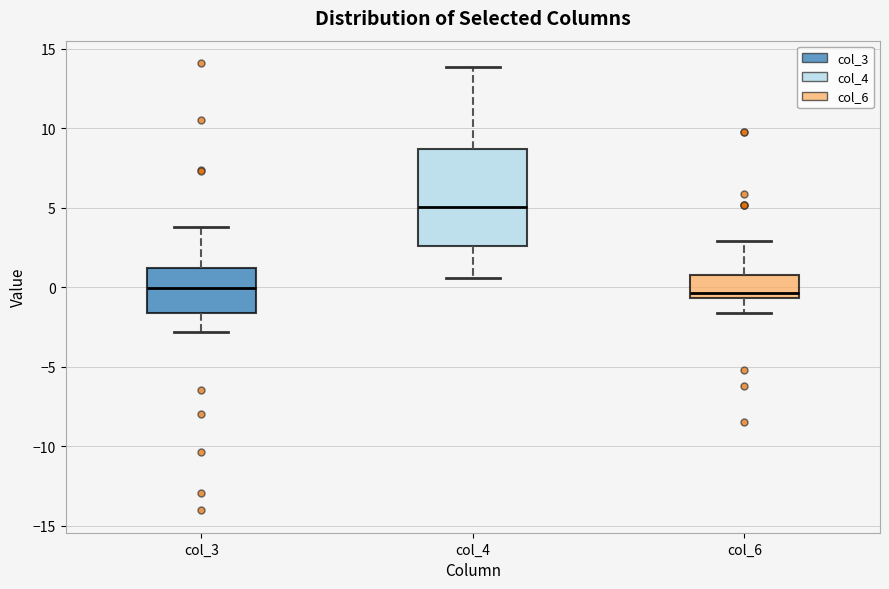

Reading left to right, read every box against the y-axis: the position of its median line, the range the box covers, and the ends of its whiskers. The values are not printed on the chart, so give them approximately, as read against the axis.

col_3: median 0.0, box -1.5 to 1.0, whiskers -3.0 to 4.0
col_4: median 5.0, box 2.5 to 8.5, whiskers 0.5 to 14.0
col_6: median -0.5 (just above the box's lower edge), box -0.5 to 1.0, whiskers -1.5 to 3.0